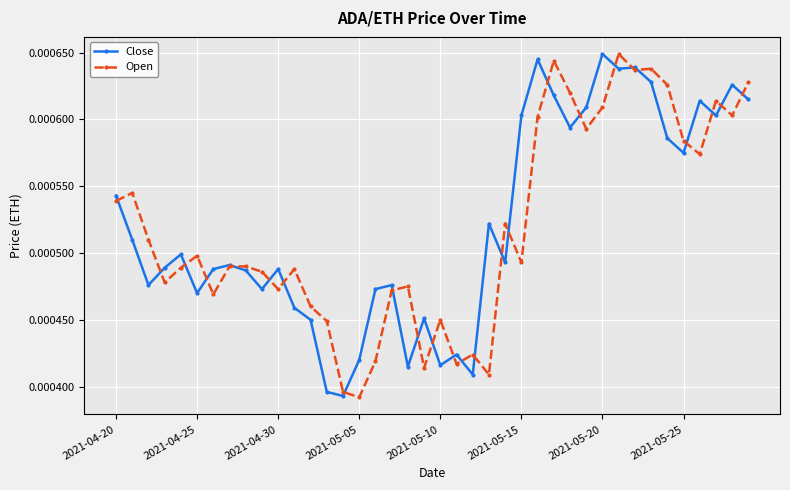

Is this an area chart (filled region under the line)?

No